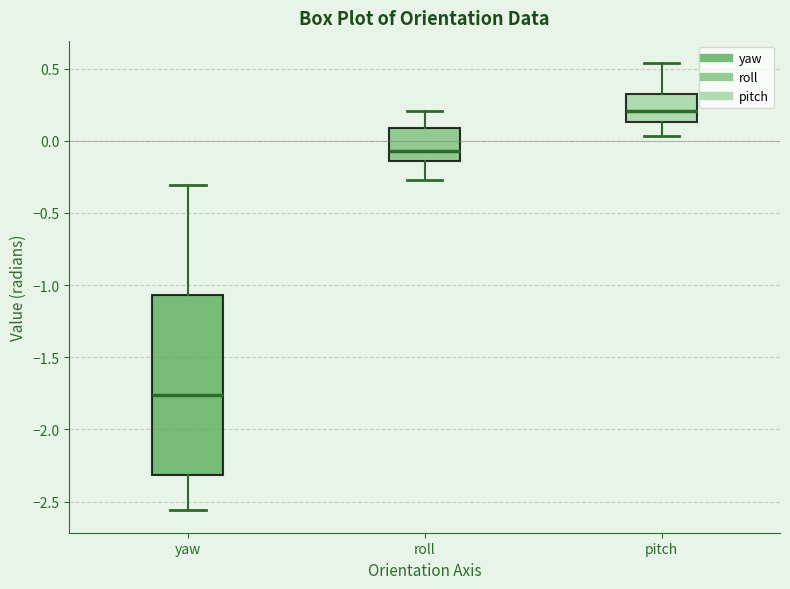

Which box is the tallest, from its lower edge to its upper edge?

yaw